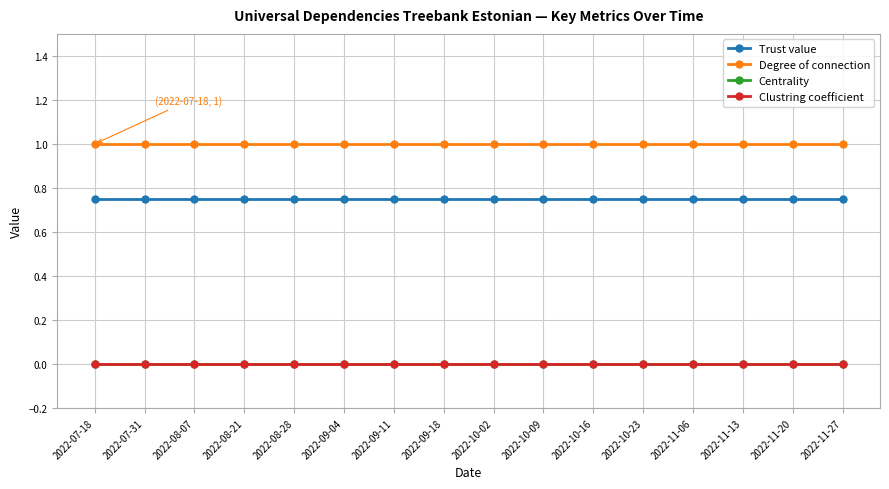

What position from the left is 2022-10-16?

11